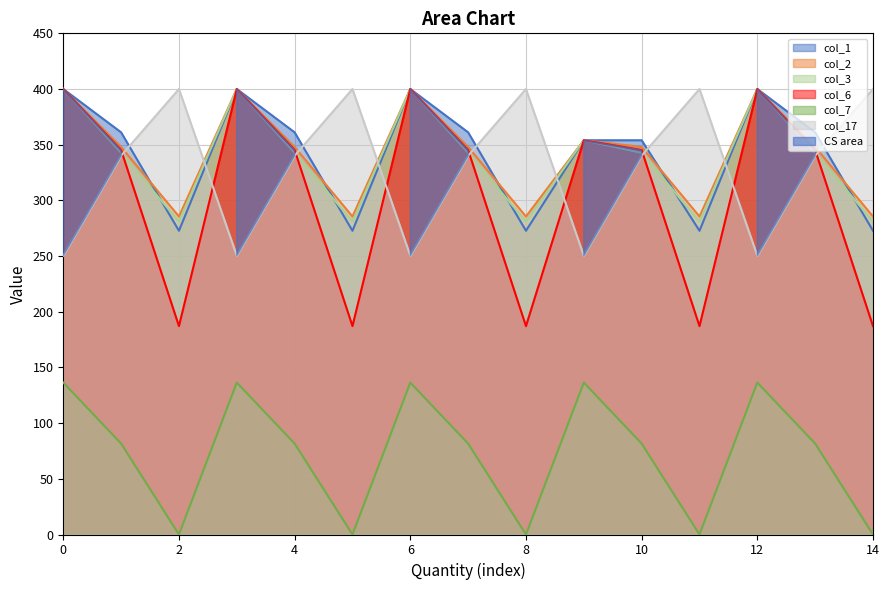

True or false: col_6 has a value of 400.0 at 3.

True